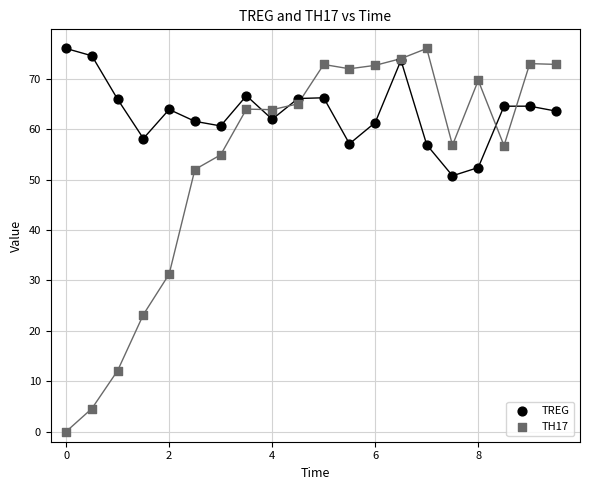

Across all series, what Y value is closest to 37?

31.2